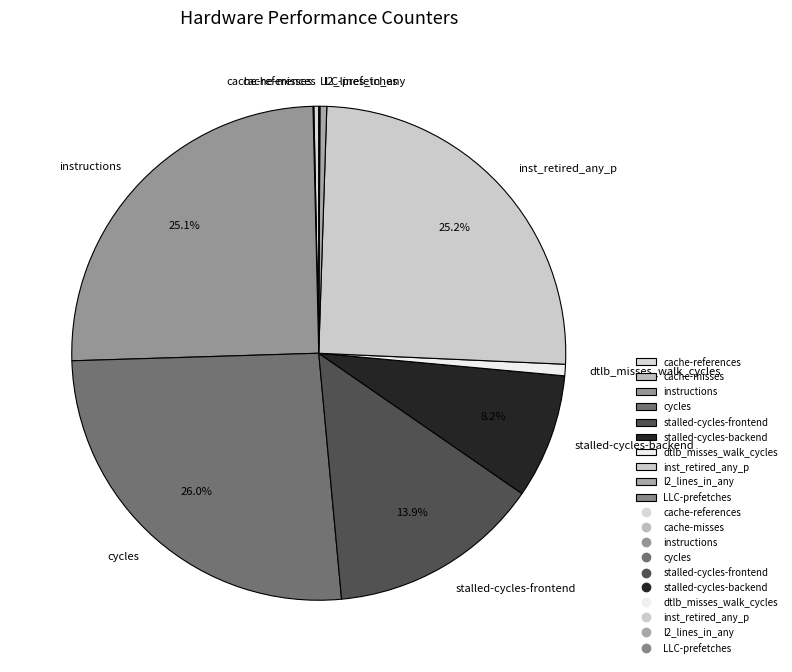

What percentage is NOT represented by instructions?

74.9%